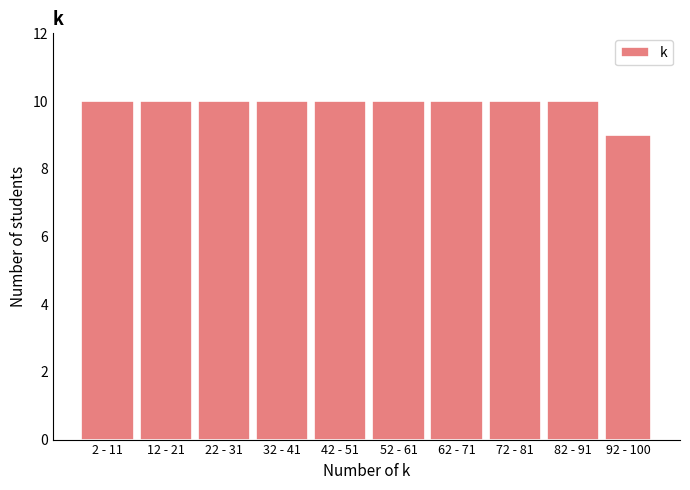

Reading left to right, extract all data points from this chart.

2 - 11=10	12 - 21=10	22 - 31=10	32 - 41=10	42 - 51=10	52 - 61=10	62 - 71=10	72 - 81=10	82 - 91=10	92 - 100=9